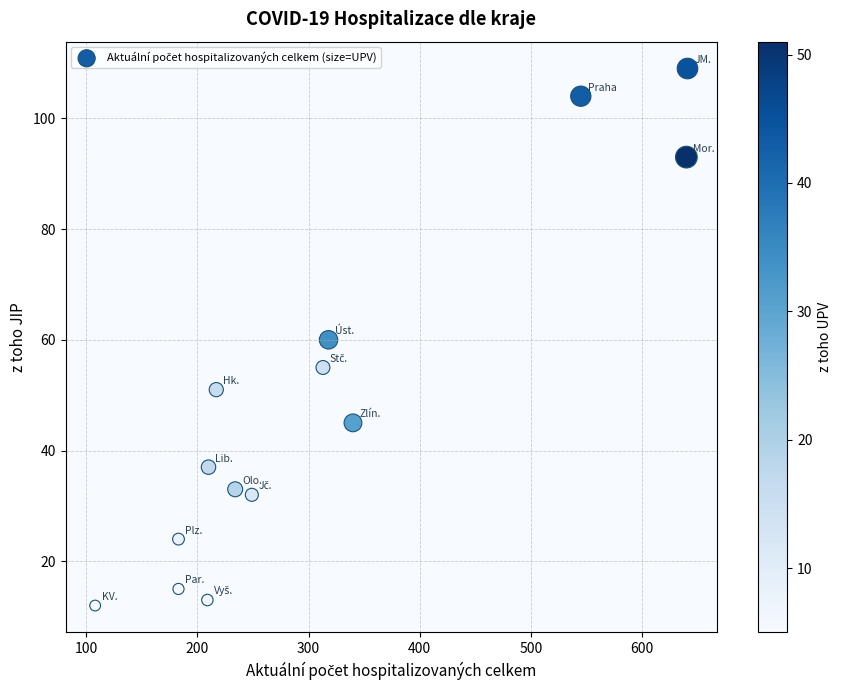

What is the range of Y values (max minus min)?

97